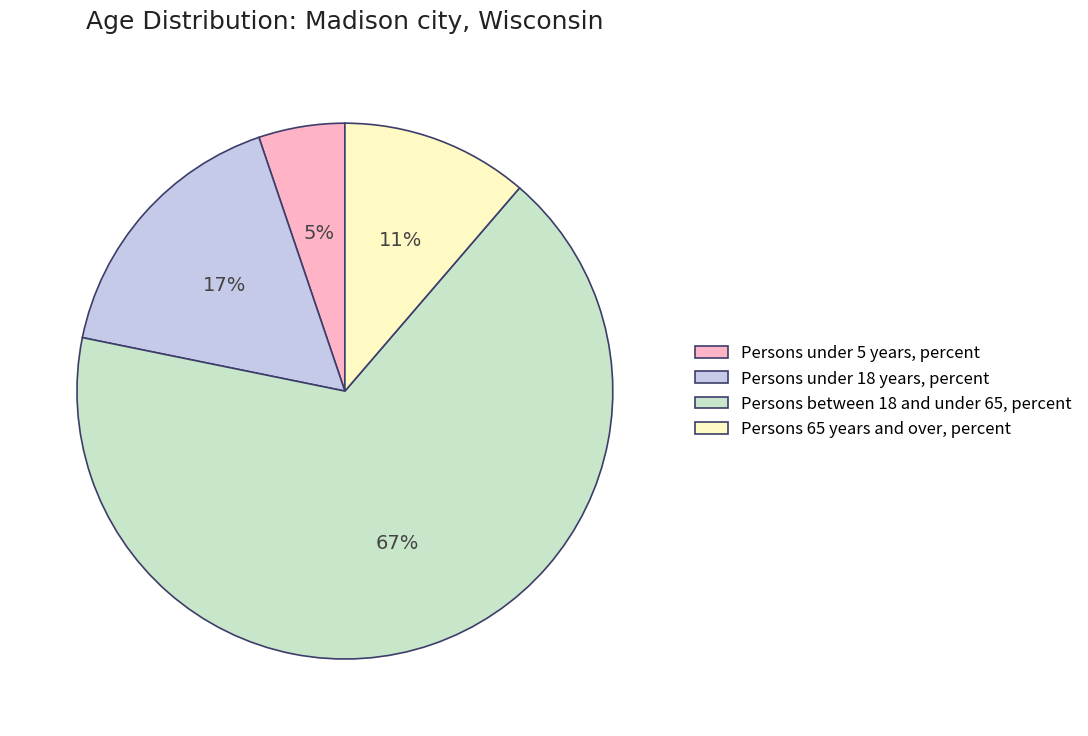

Is it true that Persons under 18 years, percent is 17% of the pie?

True